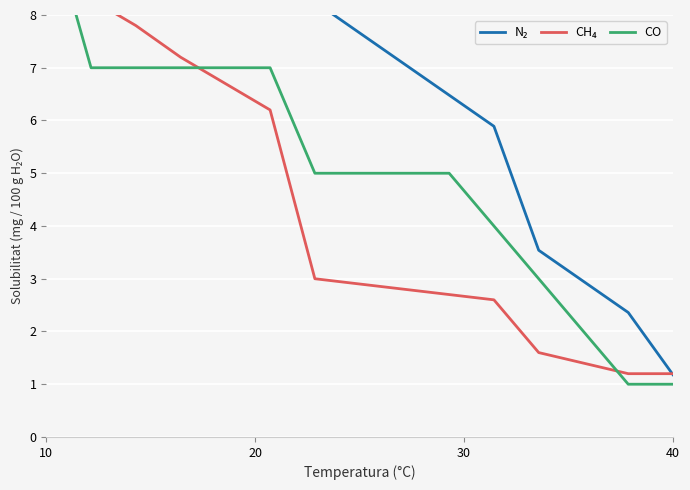

What is the greatest value displayed?

35.6